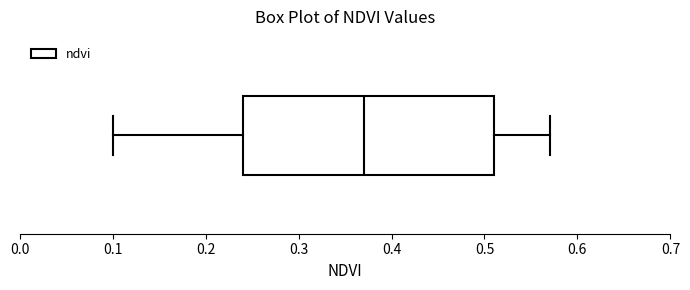

Read this box plot against the x-axis: the position of the median line, the range covered by the box, and the ends of both whiskers. The values are not printed on the chart, so give them approximately, as read against the axis.

median 0.37, box 0.24 to 0.51, whiskers 0.10 to 0.57